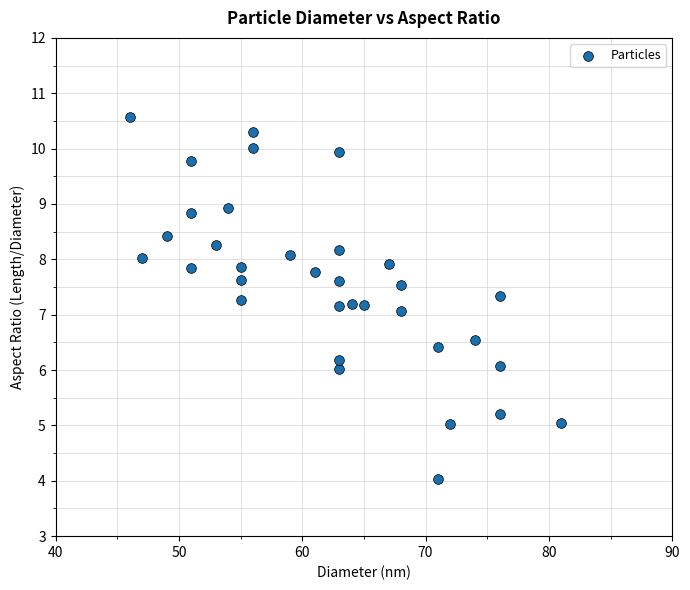

What is the range of X values (max minus min)?

35.0